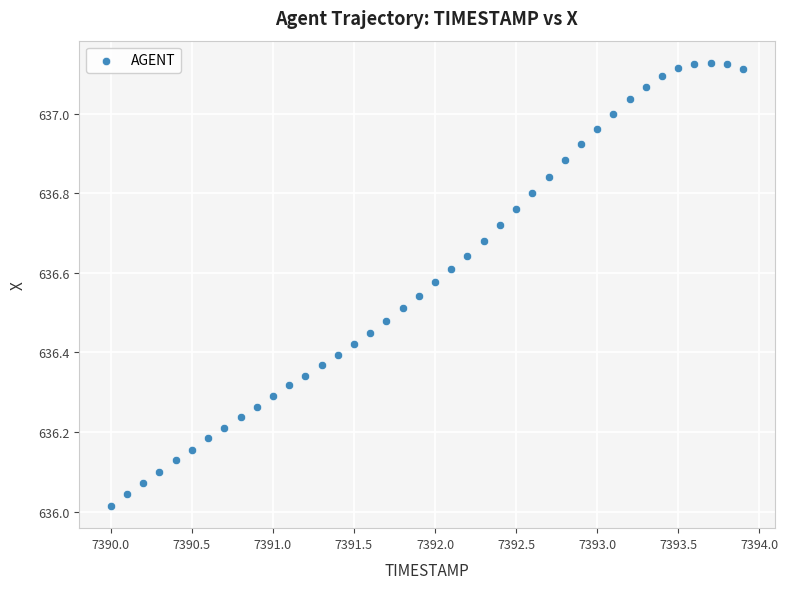

What is the range of X values (max minus min)?

3.9